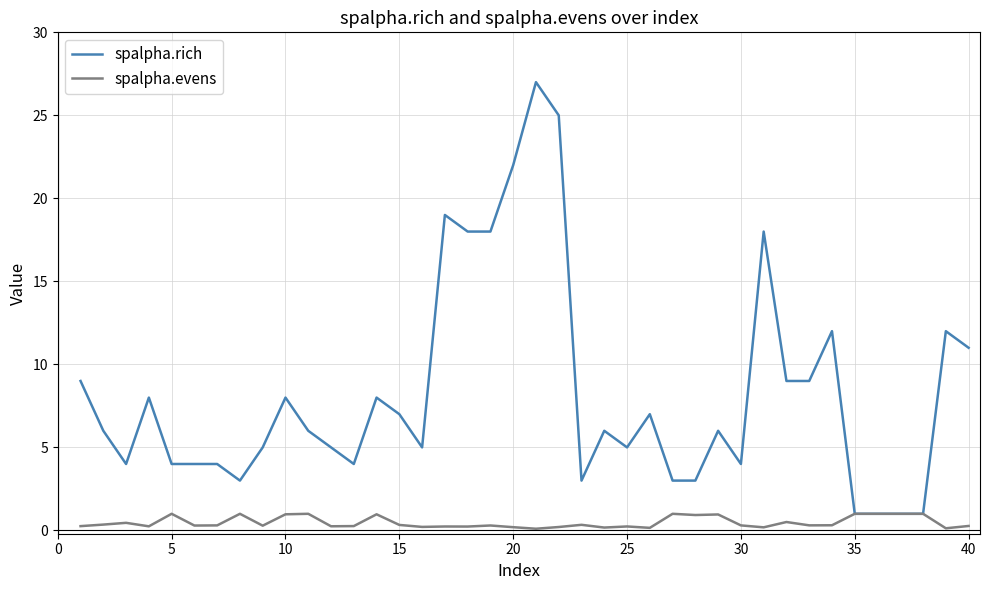

List the series in order of their peak value, highest first.

spalpha.rich, spalpha.evens